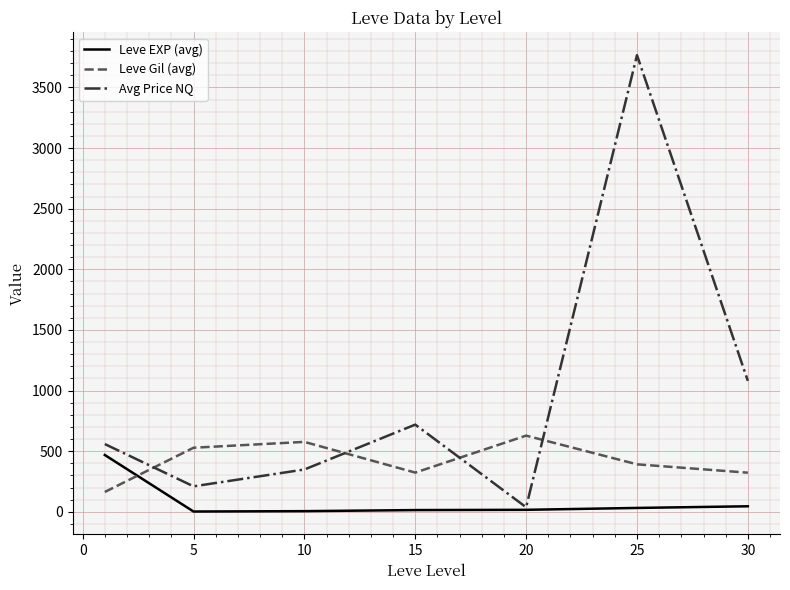

After their last crossing, which series has the higher values: Leve Gil (avg) or Leve EXP (avg)?

Leve Gil (avg)